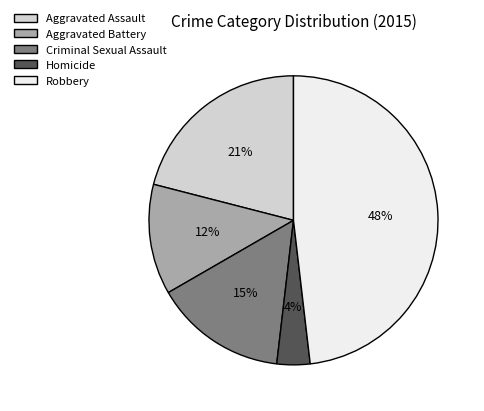

Count the number of slices in the pie.

5